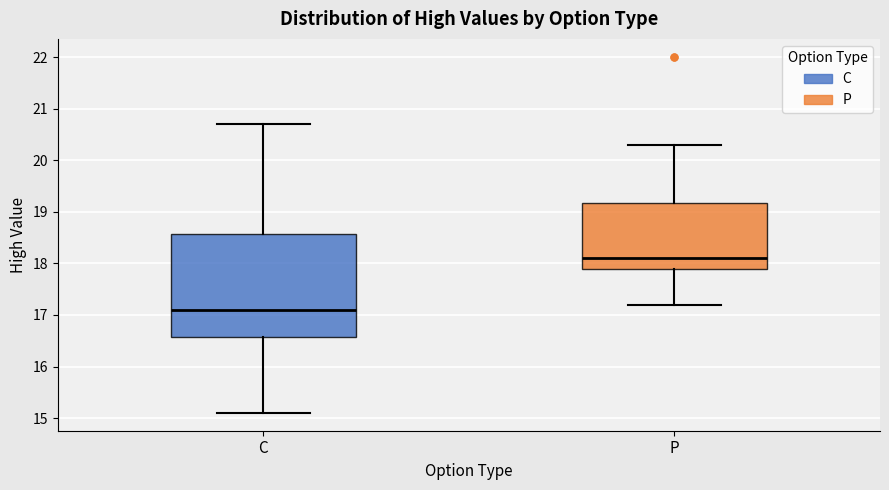

Reading left to right, read every box against the y-axis: the position of its median line, the range the box covers, and the ends of its whiskers. The values are not printed on the chart, so give them approximately, as read against the axis.

C: median 17.1, box 16.6 to 18.6, whiskers 15.1 to 20.7
P: median 18.1, box 17.9 to 19.2, whiskers 17.2 to 20.3